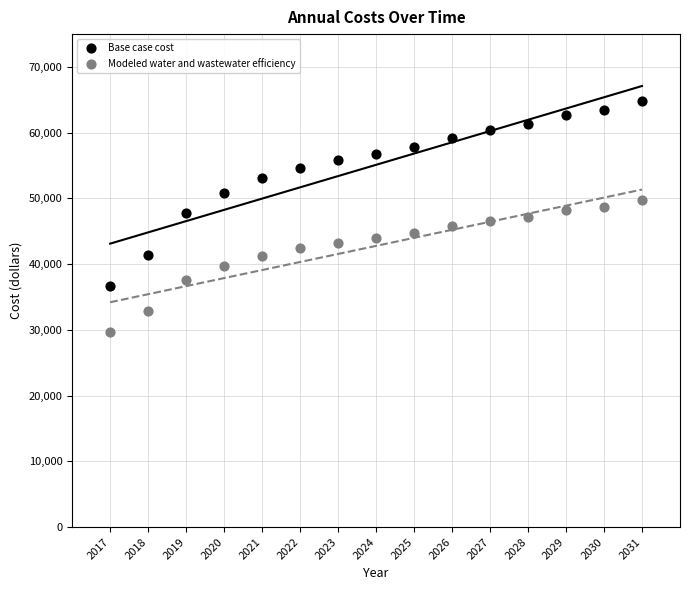

Across all data points, what is the range of Y values (max minus min)?

35265.5